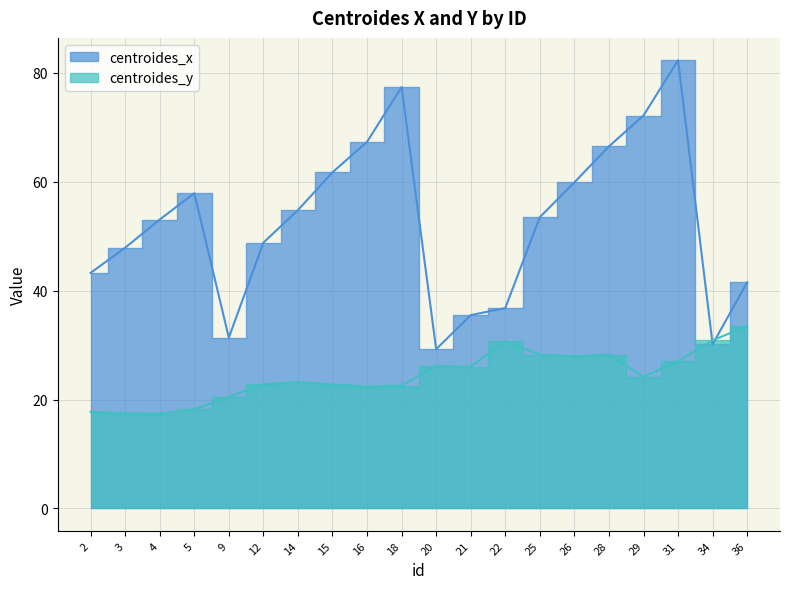

List the series in order of their overall mean, highest first.

centroides_x, centroides_y